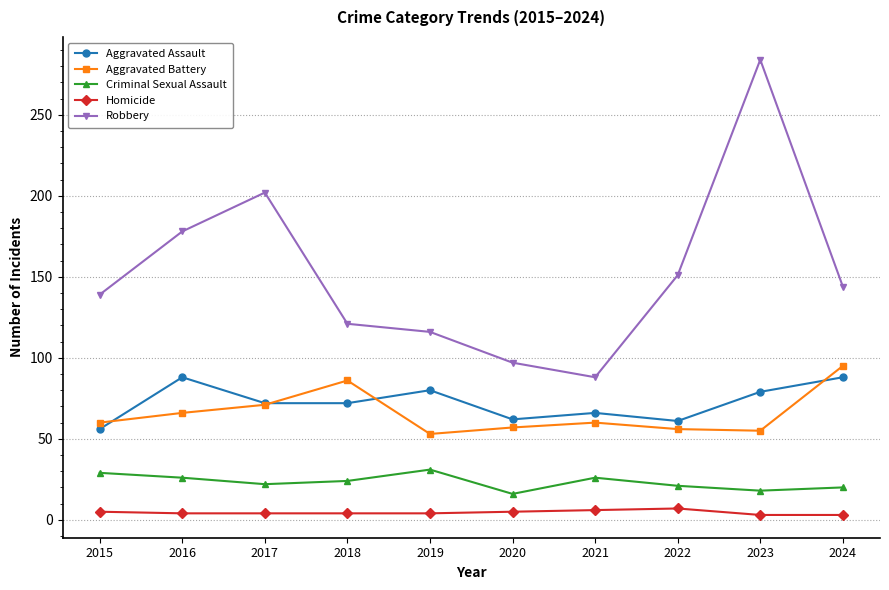

What is the difference between the highest and lowest values at 2022?

144